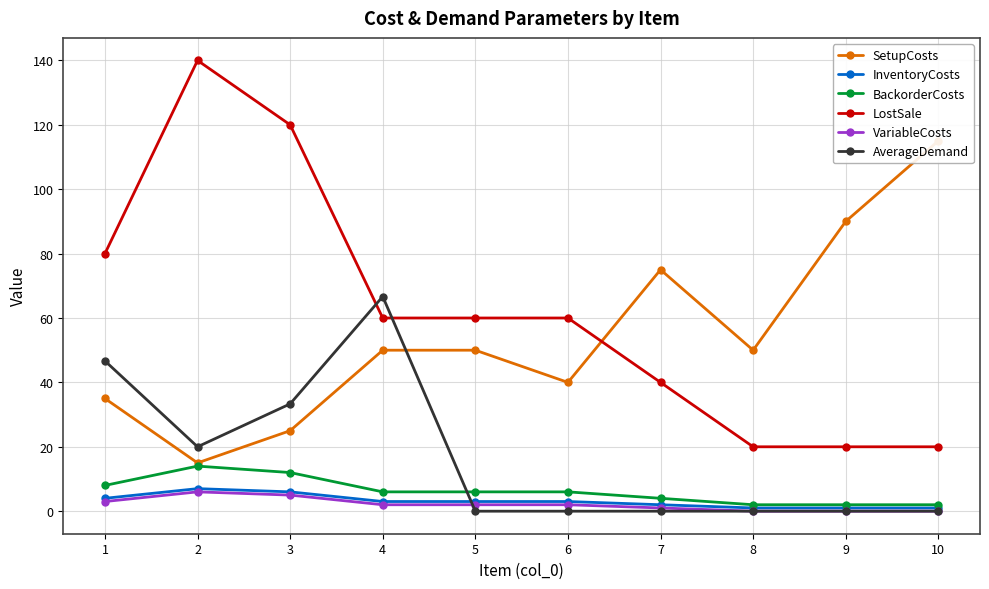

Is it true that BackorderCosts equals 3.4 at 3?

False